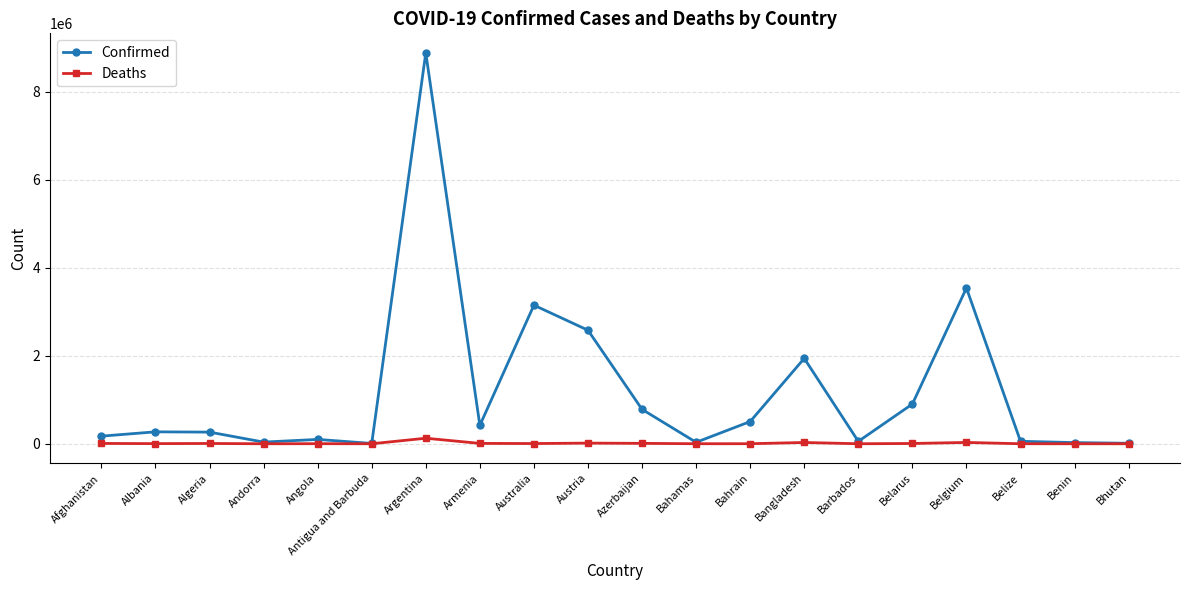

At which category is the sum across all series the highest?

Argentina